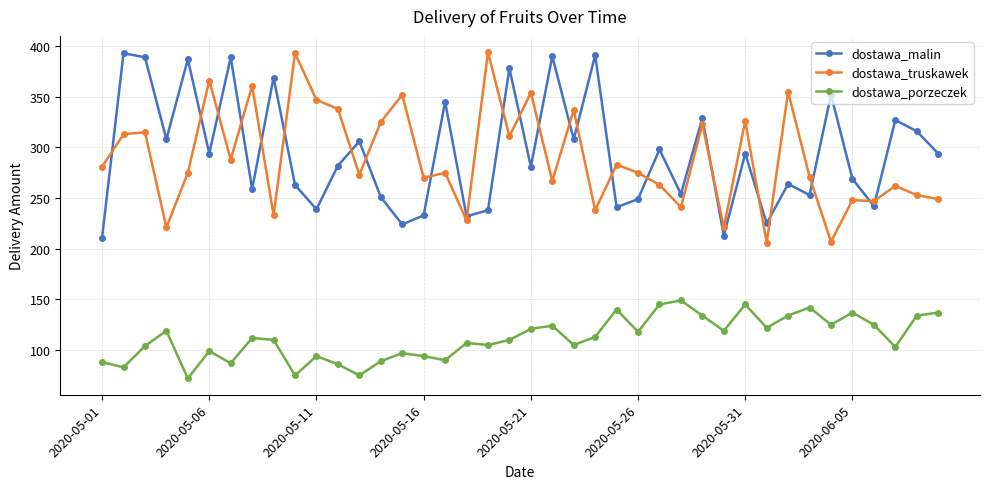

What is the difference between the maximum and minimum values in the dostawa_porzeczek series?

77